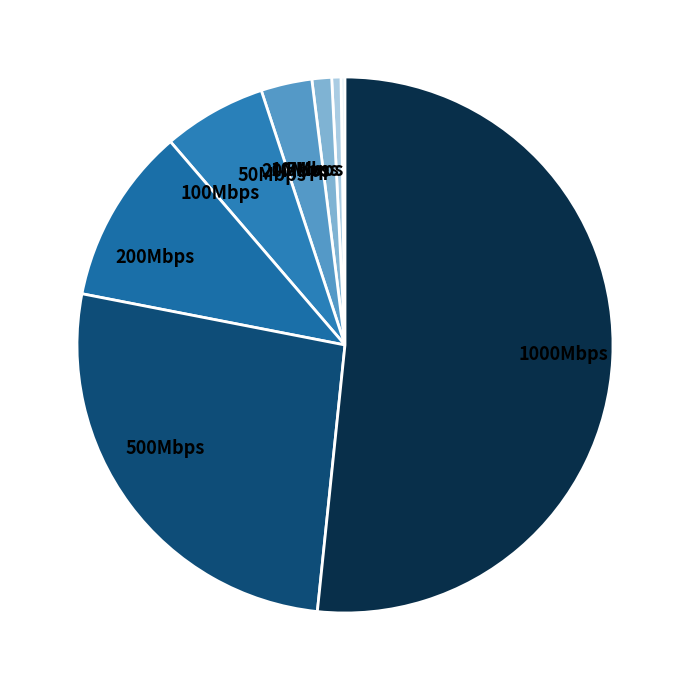

What is the largest slice in the pie chart?

1000Mbps